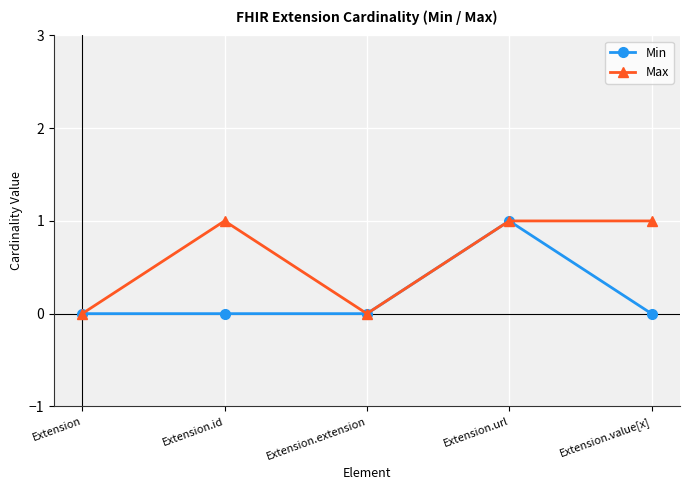

Is it true that Max equals 2 at Extension.value[x]?

False